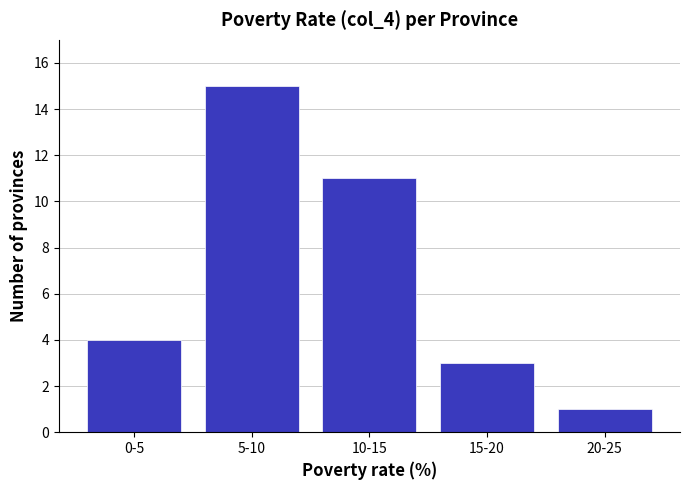

Reading right to left, extract all data points from this chart.

20-25=1	15-20=3	10-15=11	5-10=15	0-5=4